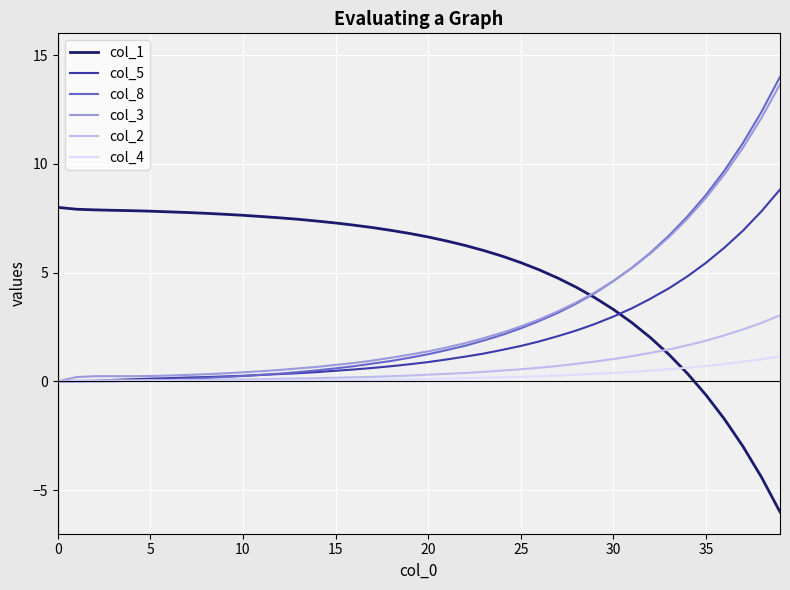

What is the smallest value displayed?

-6.0